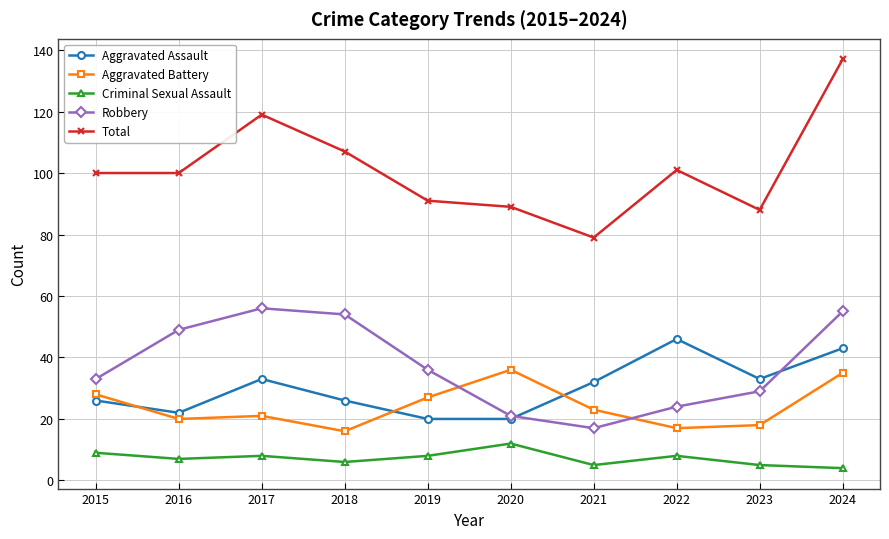

Is it true that Aggravated Battery equals 17 at 2022?

True